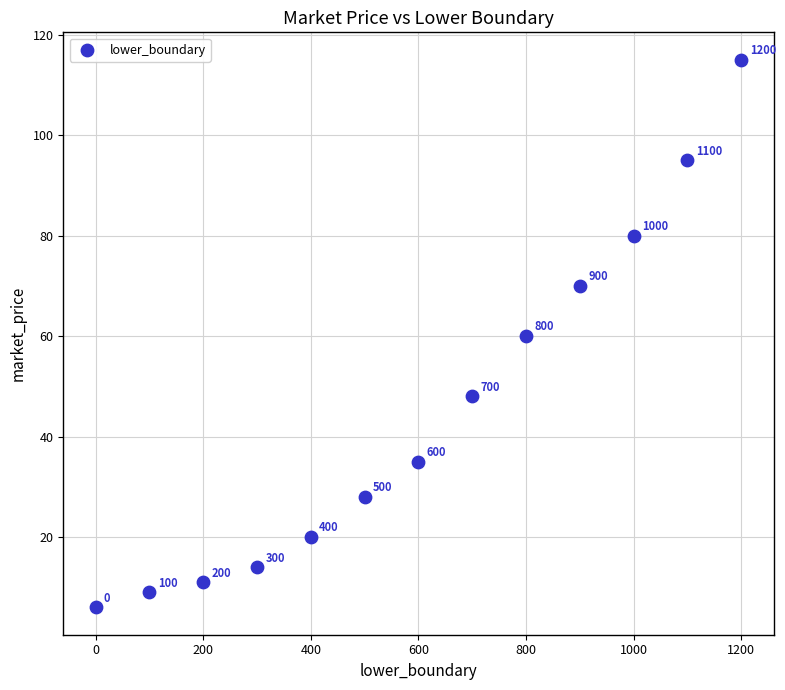

What is the range of Y values (max minus min)?

109